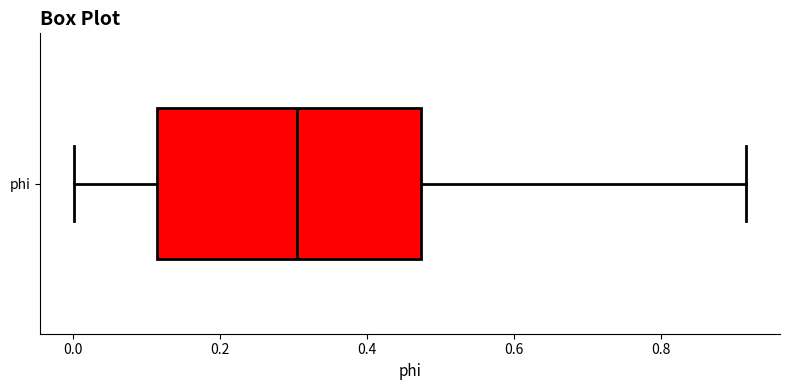

Transcribe this box plot: give where the median line is, the range the box spans, and where the two whiskers end, as read against the x-axis. The values are not printed on the chart, so give them approximately, as read against the axis.

median 0.30, box 0.12 to 0.48, whiskers 0.00 to 0.92